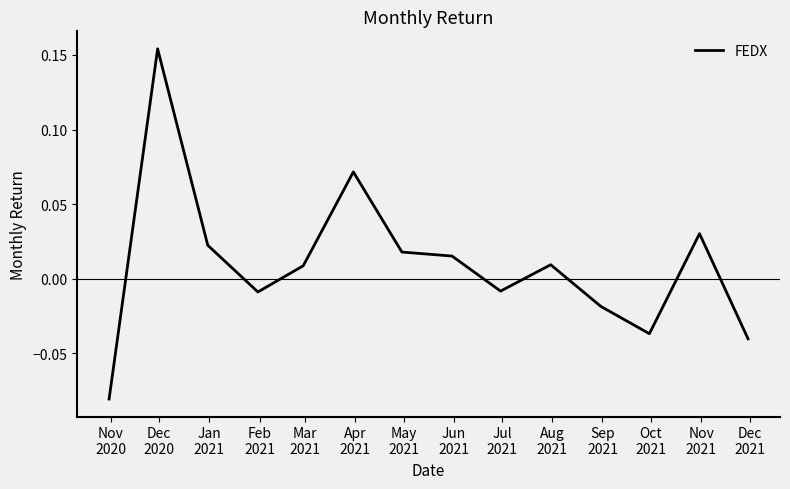

Where is the data nearest to the value 0?

Jul
2021